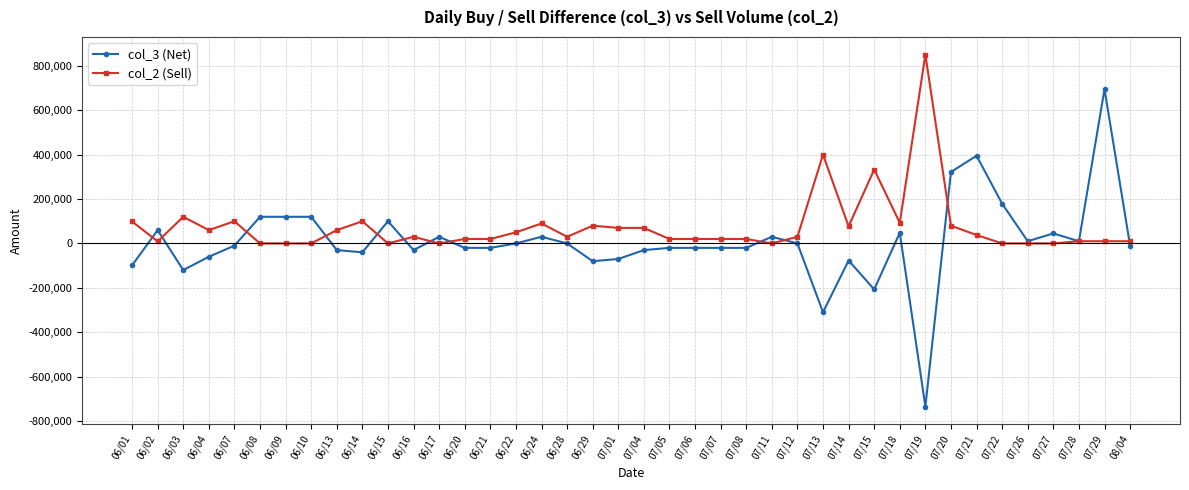

The value of col_2 (Sell) at 07/13 is 113634. True or false?

False